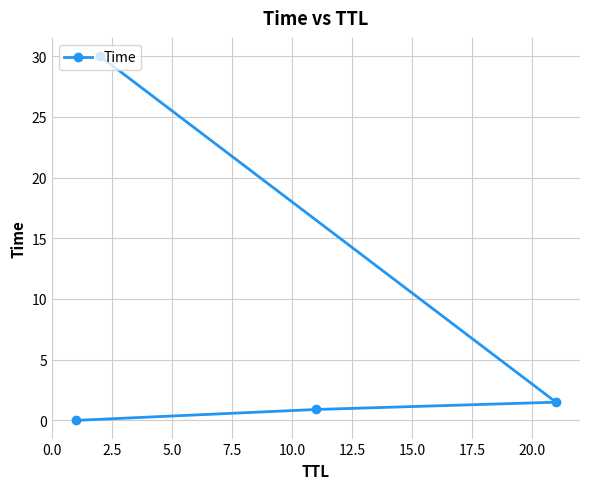

What is the value of the 4th point from the left?

1.5